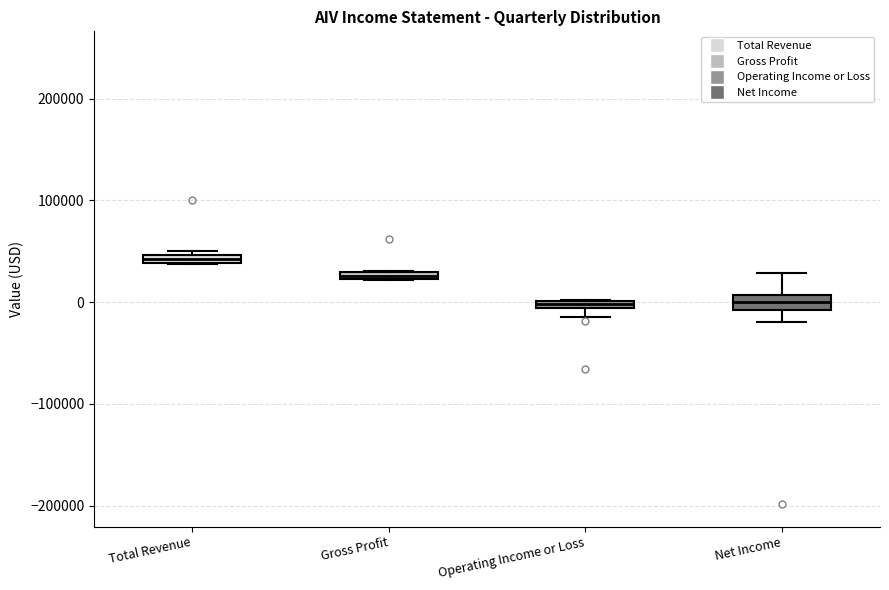

Which box has the highest median line?

Total Revenue